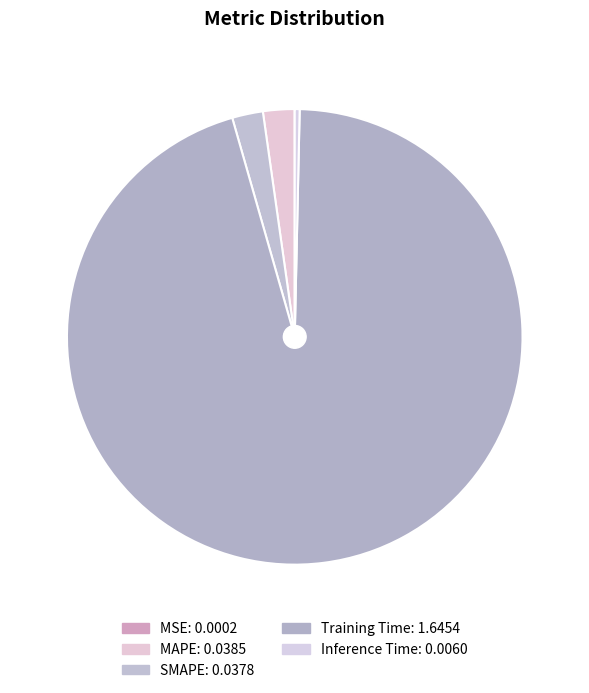

Rank the categories by value from lowest to highest.

MSE, Inference Time, SMAPE, MAPE, Training Time